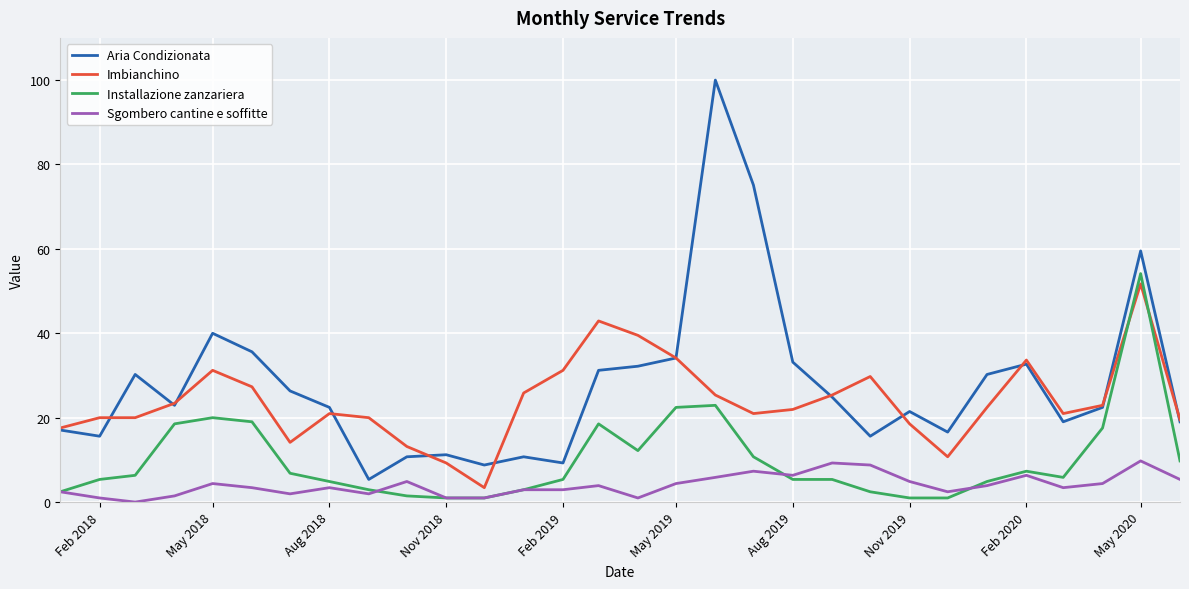

What is the maximum value shown in the chart?

100.0